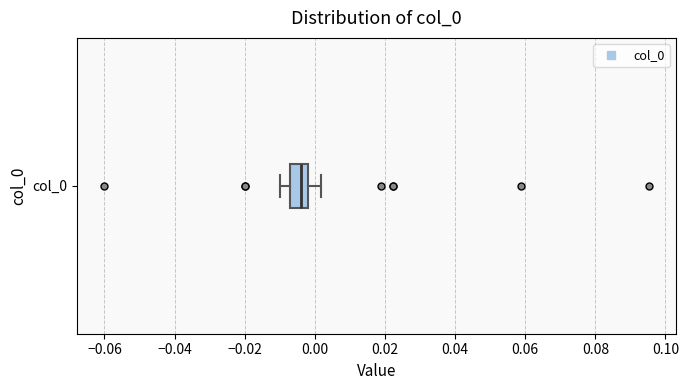

Read this box plot against the x-axis: the position of the median line, the range covered by the box, and the ends of both whiskers. The values are not printed on the chart, so give them approximately, as read against the axis.

median -0.004, box -0.006 to -0.002, whiskers -0.010 to 0.002